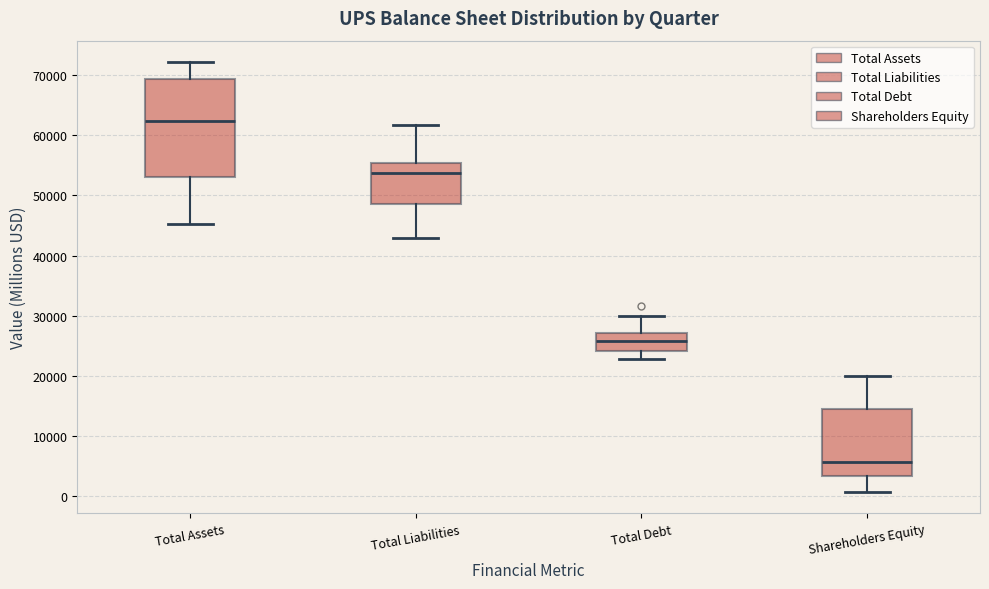

Where does the lower whisker of the box for Total Debt end on the y-axis? The values are not printed on the chart, so give them approximately, as read against the axis.

23000